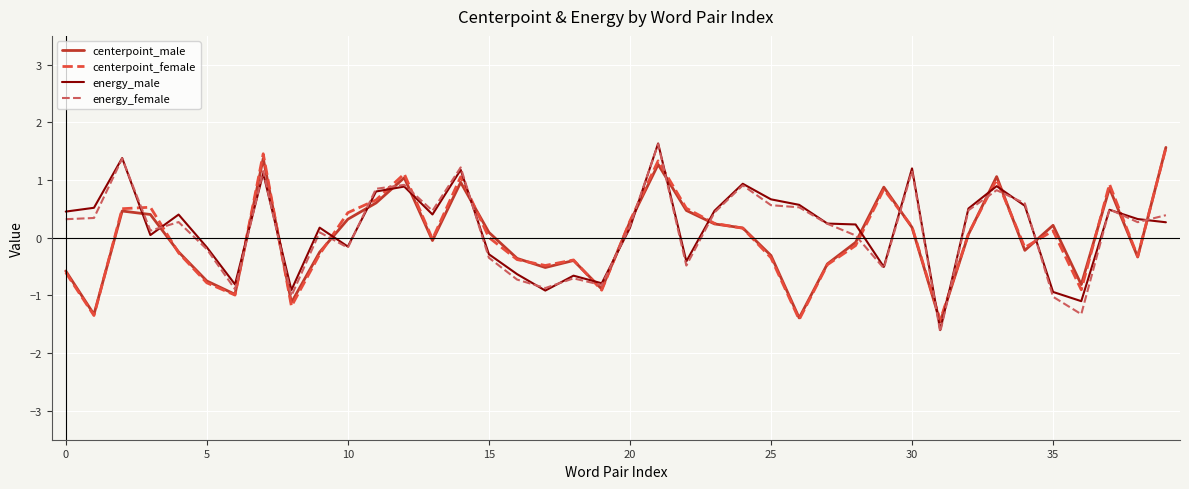

What is the minimum value for centerpoint_male?

-1.5